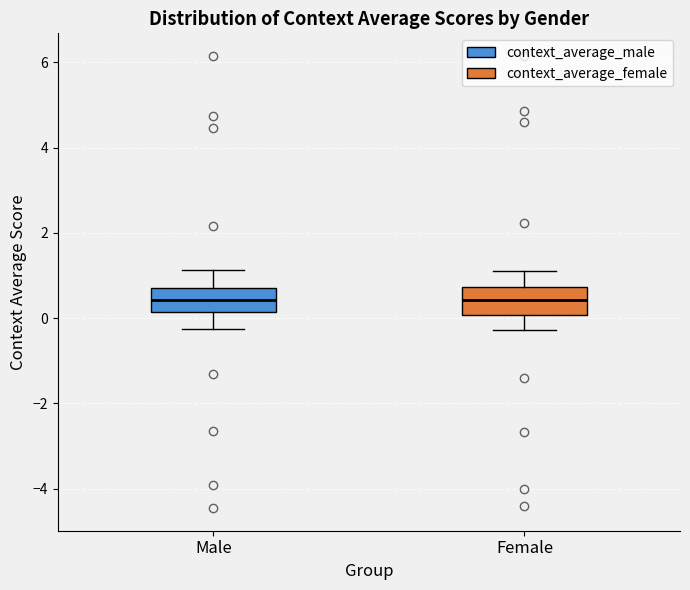

Reading left to right, read every box against the y-axis: the position of its median line, the range the box covers, and the ends of its whiskers. The values are not printed on the chart, so give them approximately, as read against the axis.

Male: median 0.4, box 0.2 to 0.8, whiskers -0.2 to 1.2
Female: median 0.4, box 0.0 to 0.8, whiskers -0.2 to 1.2